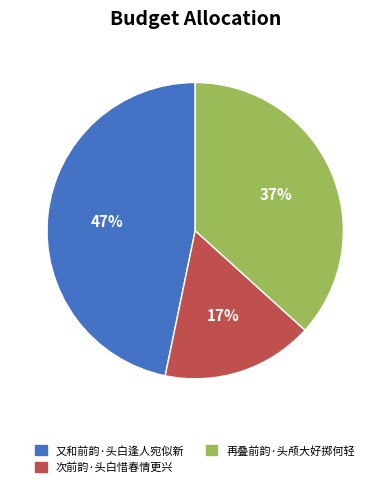

Is the sum of 又和前韵·头白逢人宛似新 and 再叠前韵·头颅大好掷何轻 greater than half?

Yes